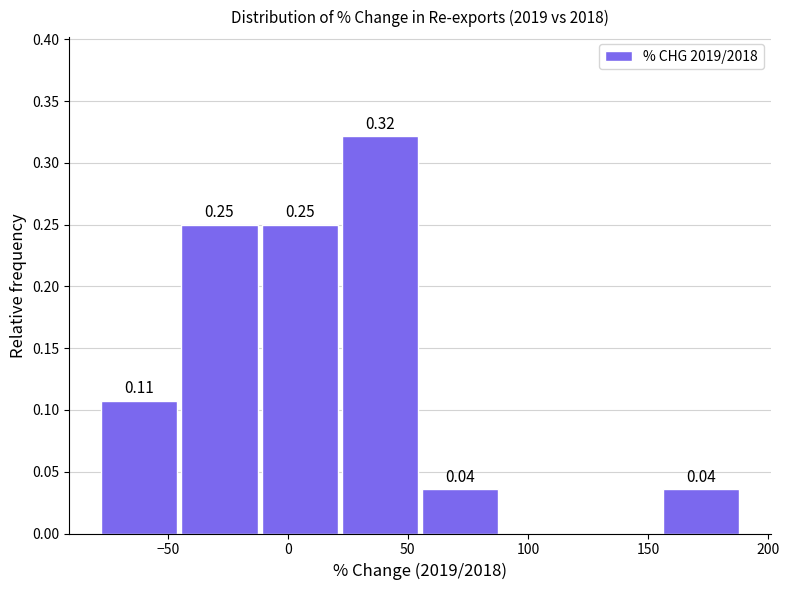

Over which range of the x-axis is the bar tallest?

25 to 55